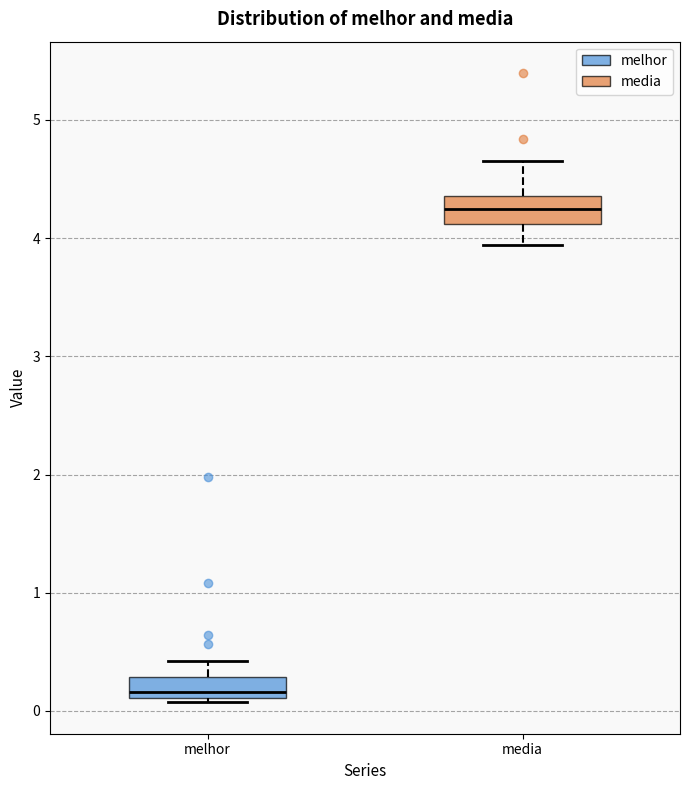

Reading left to right, transcribe this box plot: for each box, give where its median line is, the range the box spans, and where its two whiskers end, as read against the y-axis. The values are not printed on the chart, so give them approximately, as read against the axis.

melhor: median 0.2, box 0.1 to 0.3, whiskers 0.1 (just below the box's lower edge) to 0.4
media: median 4.2, box 4.1 to 4.4, whiskers 3.9 to 4.6